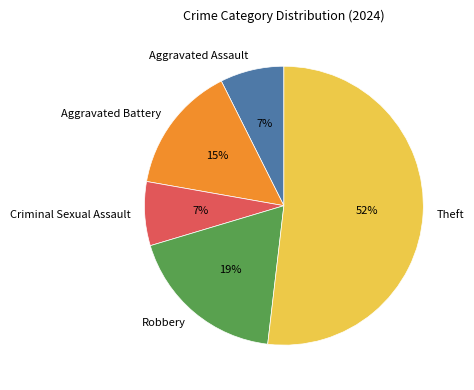

To the nearest percent, what is the combined percentage of Robbery and Aggravated Assault?

26%